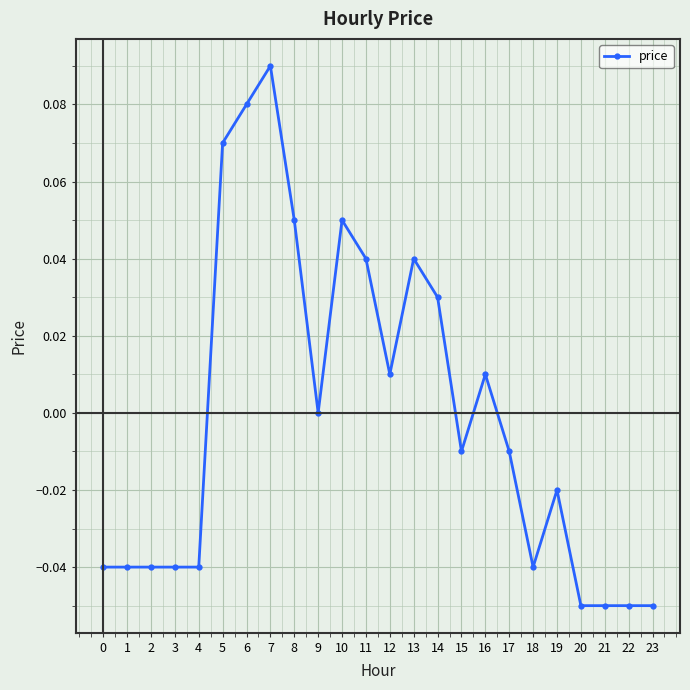

The value at 4 is -0.0. True or false?

True